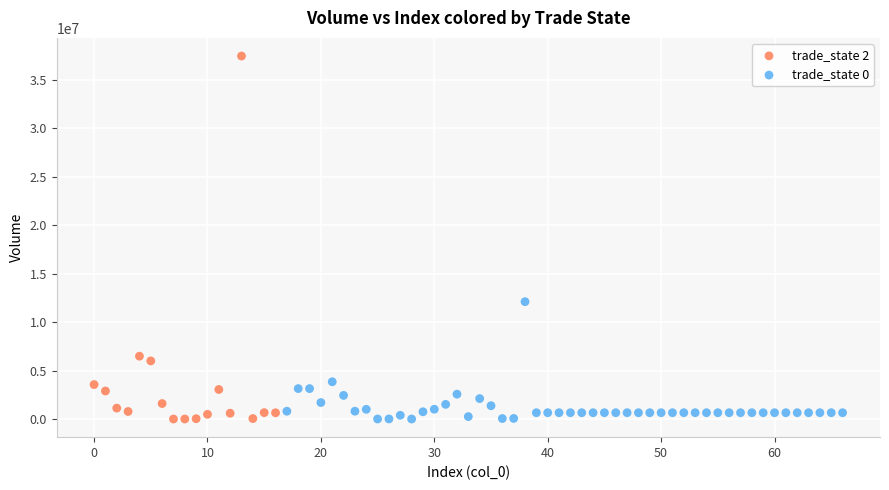

Which series has the largest Y range (max minus min)?

trade_state 2